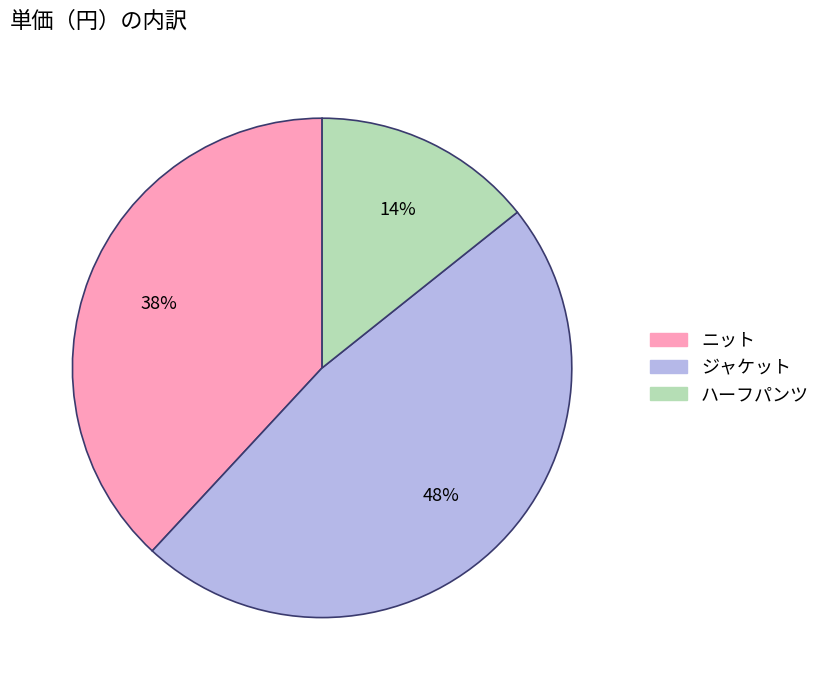

Count the number of slices in the pie.

3